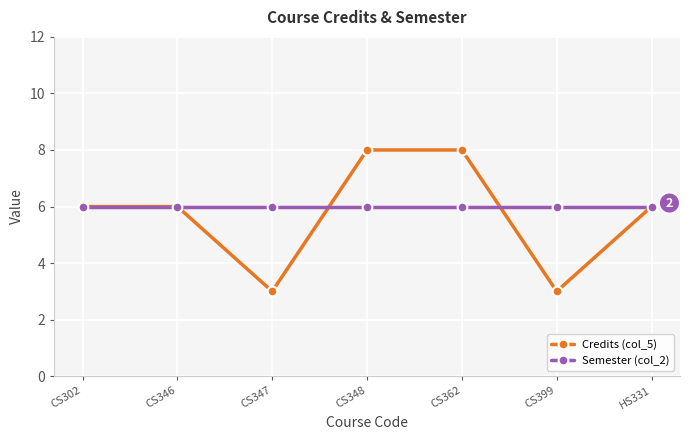

What is the highest value of the Credits (col_5) series?

8